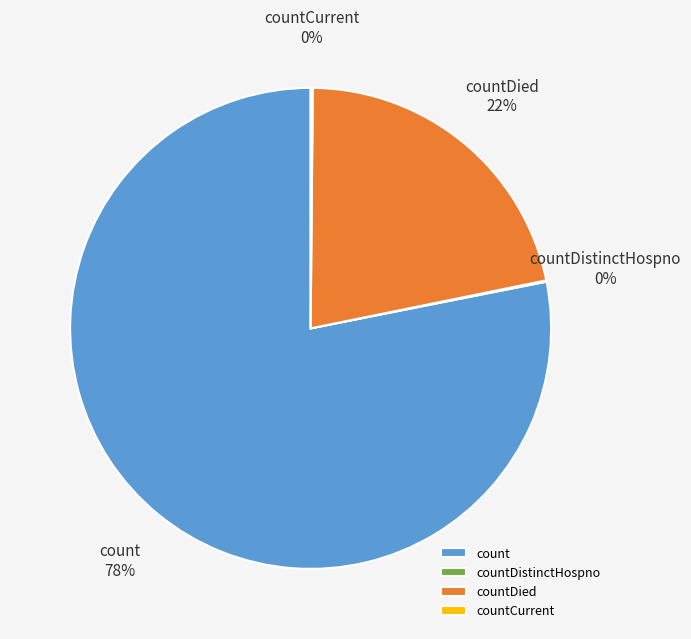

Which slice is the largest?

count